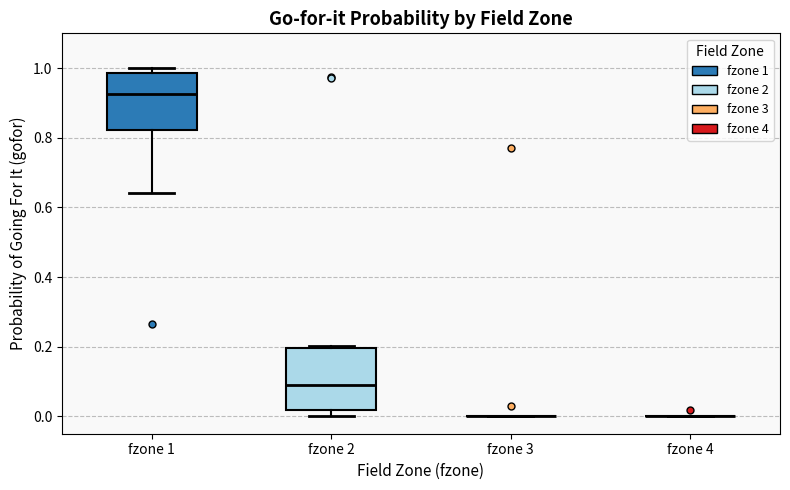

Reading left to right, transcribe this box plot: for each box, give where its median line is, the range the box spans, and where its two whiskers end, as read against the y-axis. The values are not printed on the chart, so give them approximately, as read against the axis.

fzone 1: median 0.92, box 0.82 to 0.98, whiskers 0.64 to 1.00
fzone 2: median 0.10, box 0.02 to 0.20, whiskers 0.00 to 0.20
fzone 3: box collapsed to a line at 0.00, whiskers 0.00 to 0.00
fzone 4: box collapsed to a line at 0.00, whiskers 0.00 to 0.00